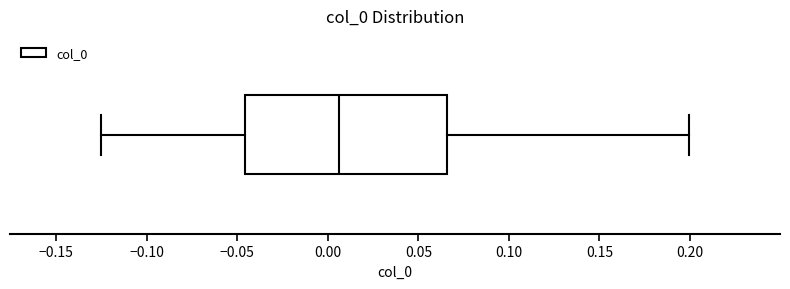

Transcribe this box plot: give where the median line is, the range the box spans, and where the two whiskers end, as read against the x-axis. The values are not printed on the chart, so give them approximately, as read against the axis.

median 0.005, box -0.045 to 0.065, whiskers -0.125 to 0.200